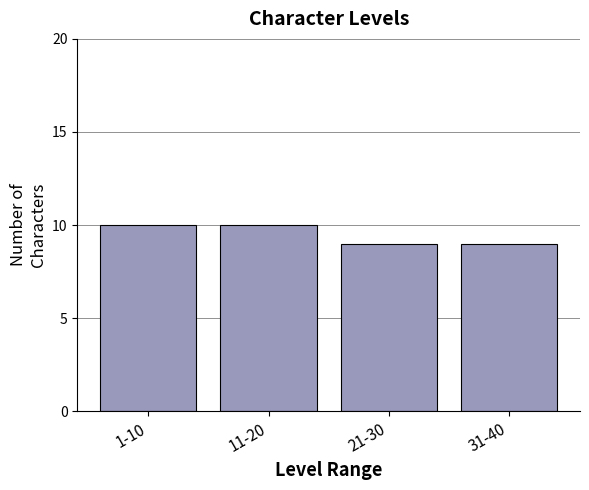

Reading right to left, extract all data points from this chart.

9	9	10	10